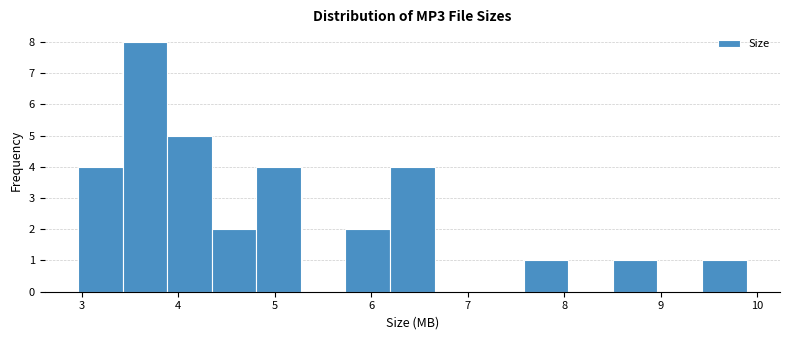

Over which range of the x-axis is the bar tallest?

3.4 to 3.9